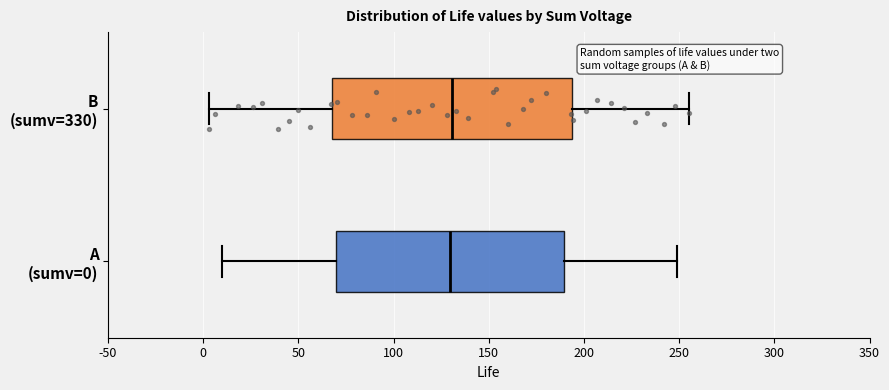

Reading bottom to top, transcribe this box plot: for each box, give where its median line is, the range the box spans, and where its two whiskers end, as read against the x-axis. The values are not printed on the chart, so give them approximately, as read against the axis.

A (sumv=0): median 130, box 70 to 190, whiskers 10 to 250
B (sumv=330): median 130, box 70 to 195, whiskers 5 to 255